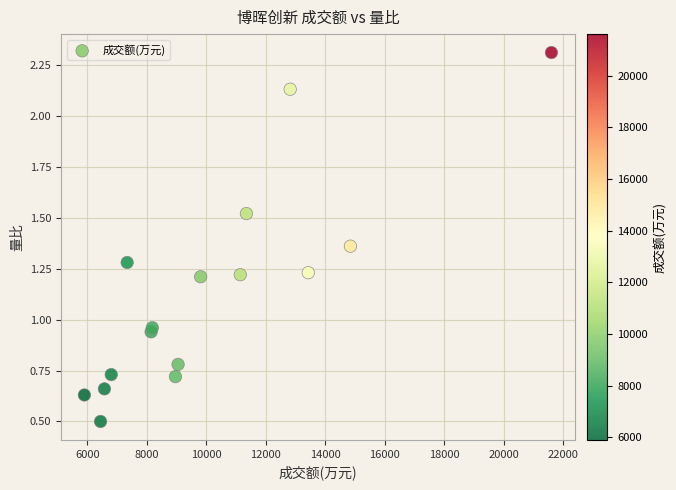

What is the range of X values (max minus min)?

15708.0